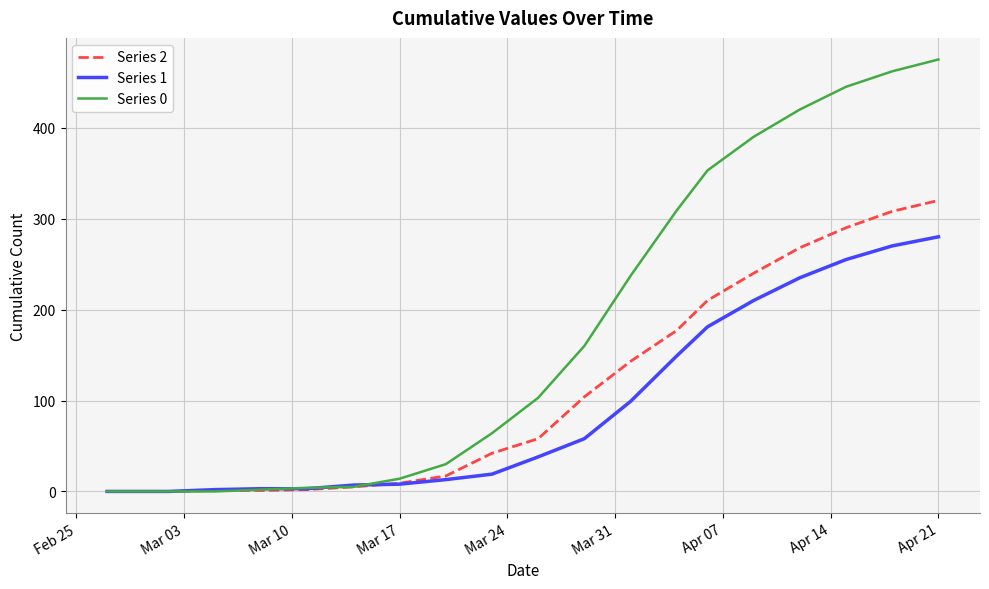

Which series has the largest total across all categories?

Series 0